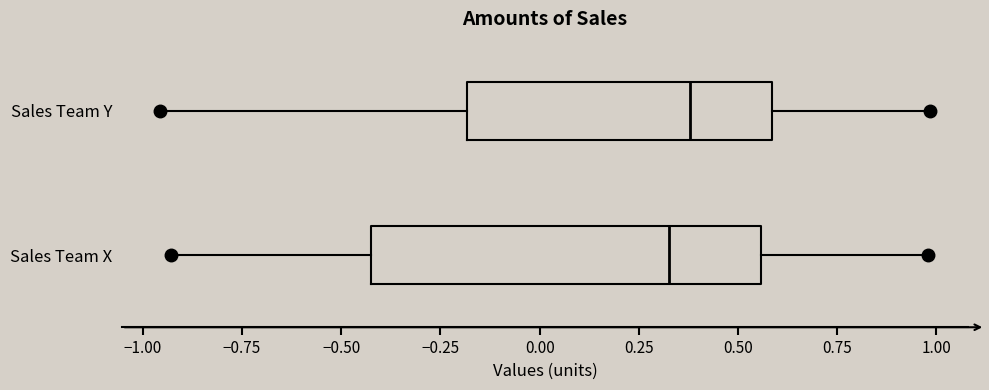

Where does the right whisker of the box for Sales Team X end on the x-axis? The values are not printed on the chart, so give them approximately, as read against the axis.

1.00